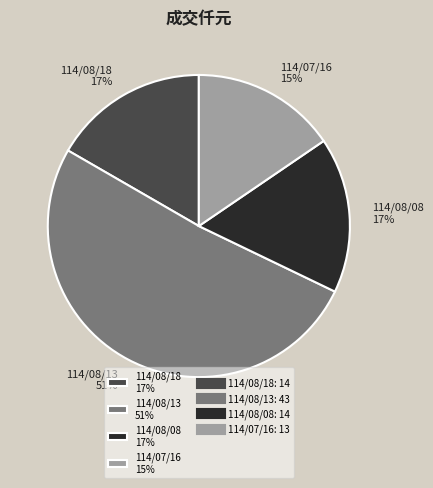

Do 114/08/13 51% and 114/08/18 17% together represent more than half of the pie?

Yes